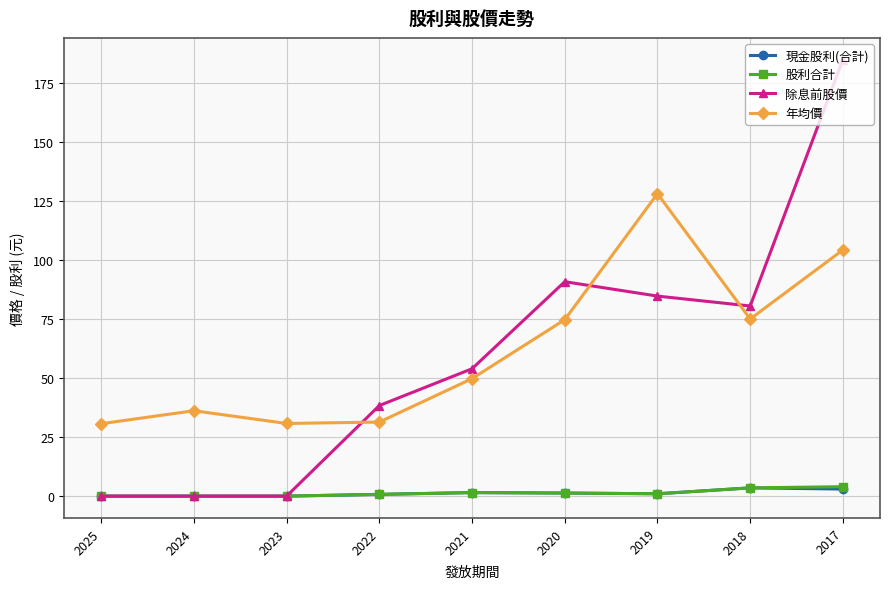

Is the value of 年均價 at 2023 greater than the value of 股利合計 at 2020?

Yes